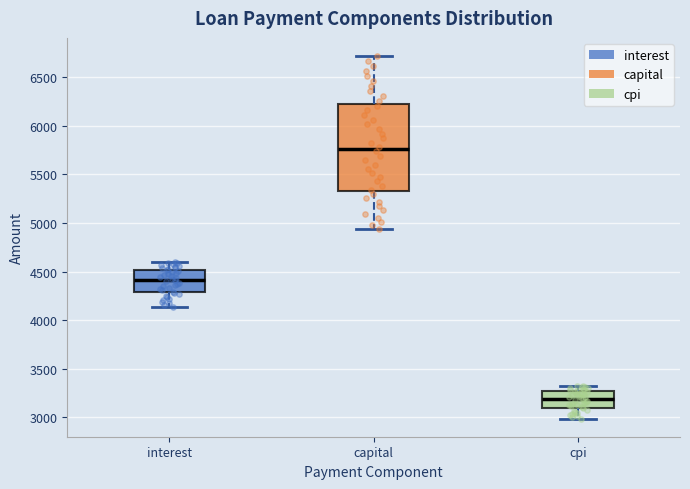

Reading left to right, read every box against the y-axis: the position of its median line, the range the box covers, and the ends of its whiskers. The values are not printed on the chart, so give them approximately, as read against the axis.

interest: median 4400, box 4300 to 4500, whiskers 4150 to 4600
capital: median 5750, box 5350 to 6200, whiskers 4950 to 6700
cpi: median 3200, box 3100 to 3250, whiskers 3000 to 3350